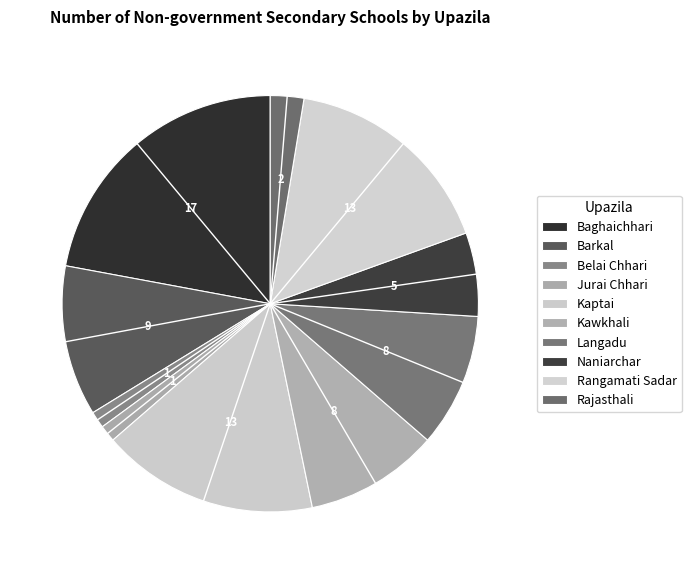

Is the sum of Kawkhali and Kaptai greater than half?

No